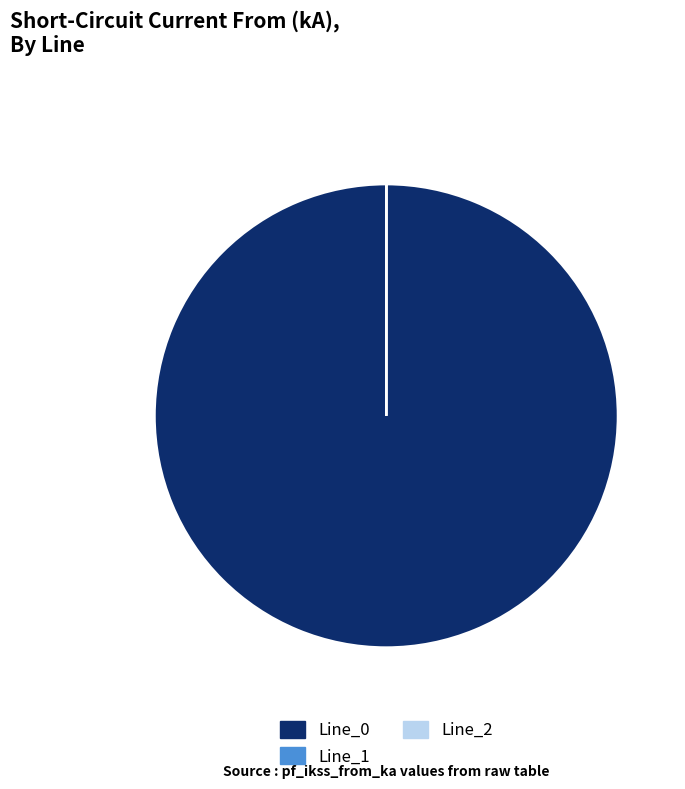

Does any single category account for the majority?

Yes